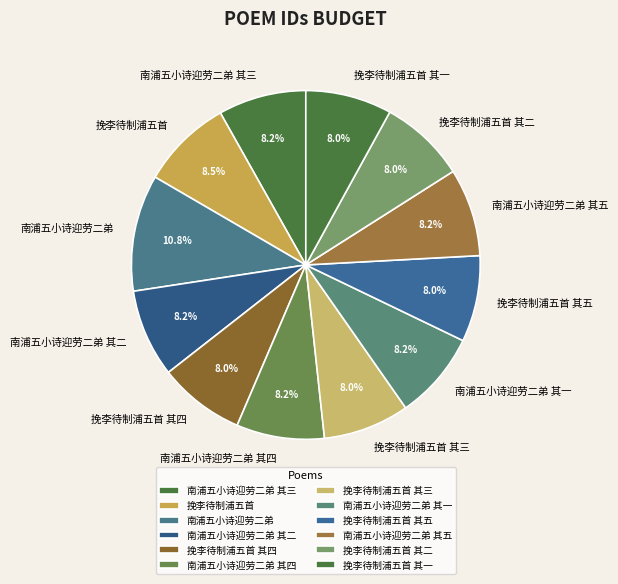

Is there any slice that represents more than half of the pie?

No